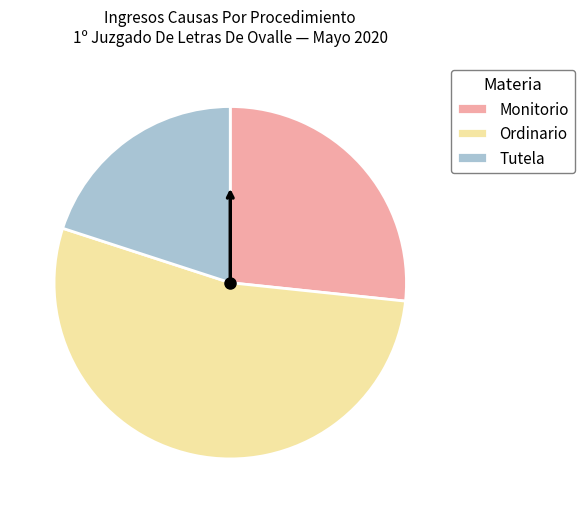

Is it true that Ordinario is 39% of the pie?

False